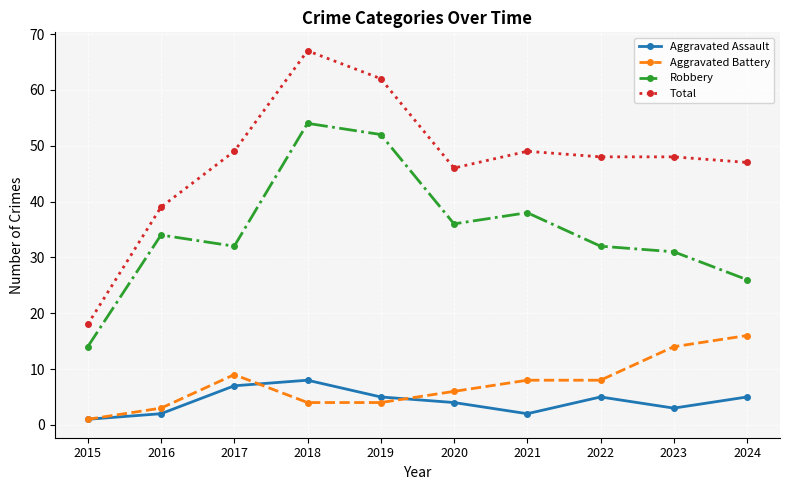

What is the sum of the Aggravated Assault values at 2015 and 2019?

6